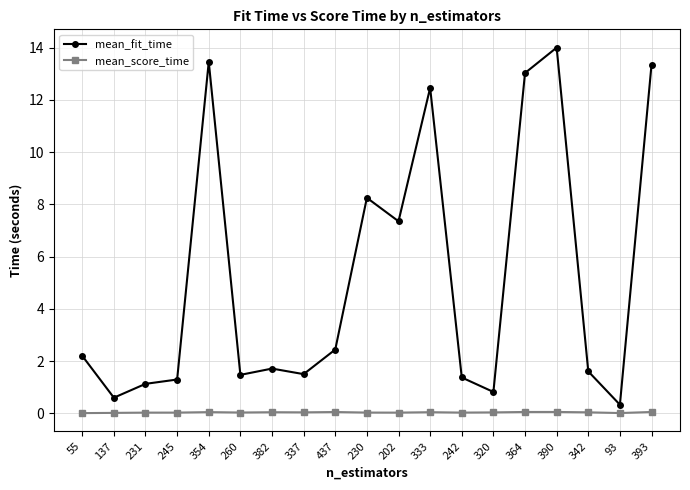

What is the label of the 14th point from the left?

320